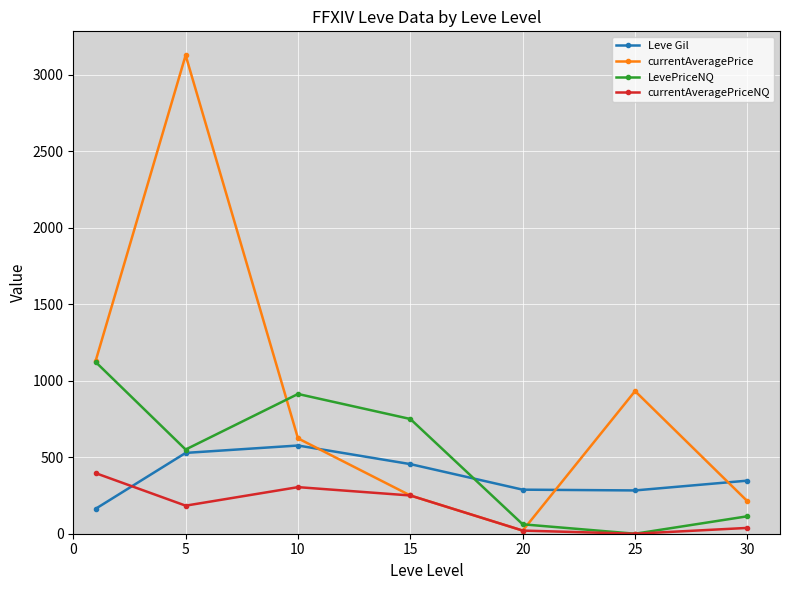

List the series in order of their overall mean, highest first.

currentAveragePrice, LevePriceNQ, Leve Gil, currentAveragePriceNQ